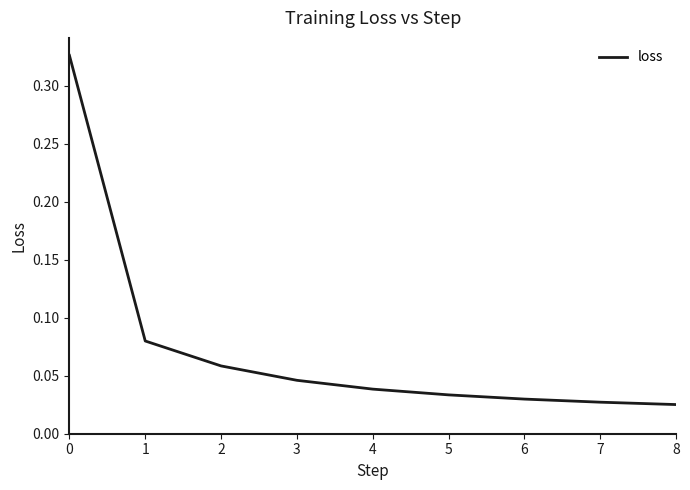

True or false: the data shows 0.0 at 2.

False